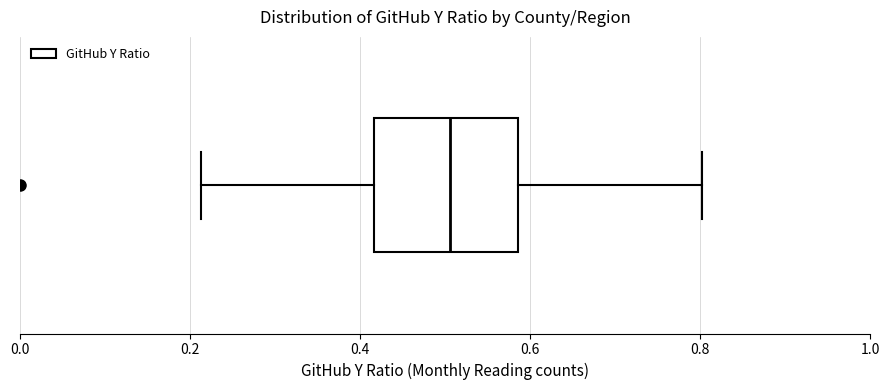

Where does the right whisker of the box end on the x-axis? The values are not printed on the chart, so give them approximately, as read against the axis.

0.80